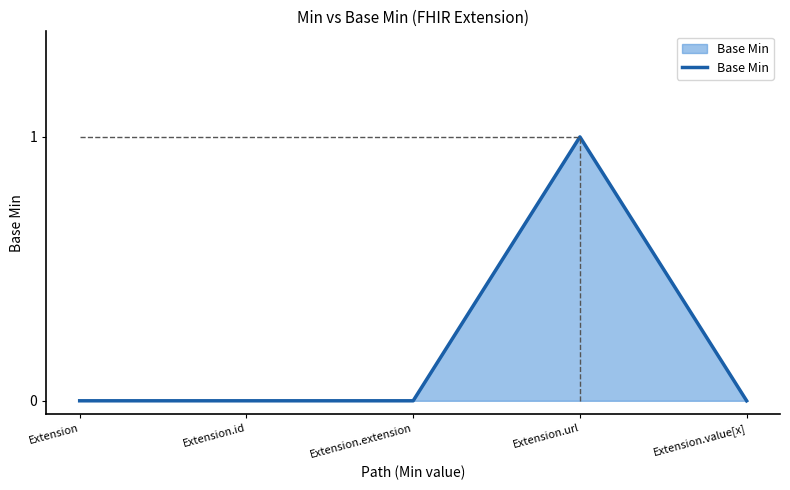

Reading left to right, transcribe all the data shown in this chart.

Extension=0	Extension.id=0	Extension.extension=0	Extension.url=1	Extension.value[x]=0